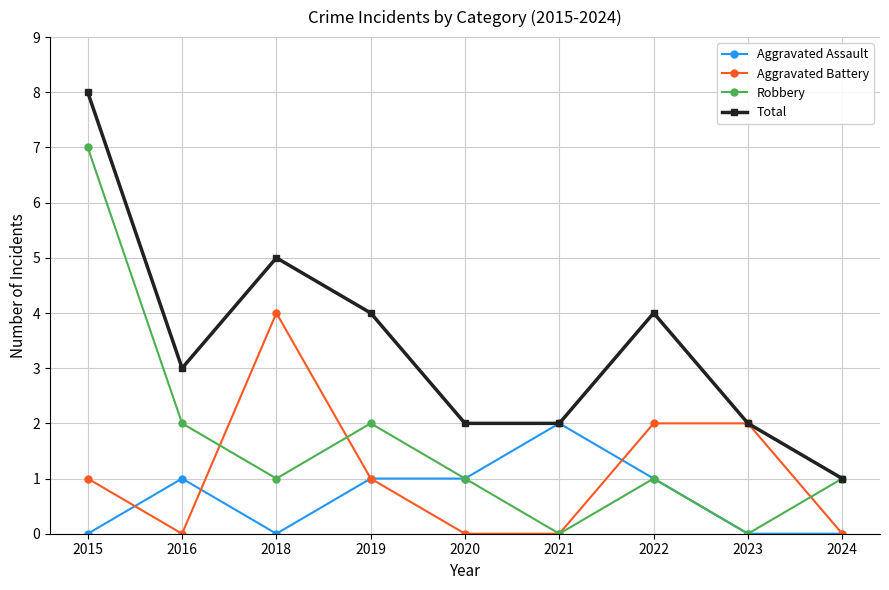

What is the value of the Aggravated Assault point at the 5th from the left?

1